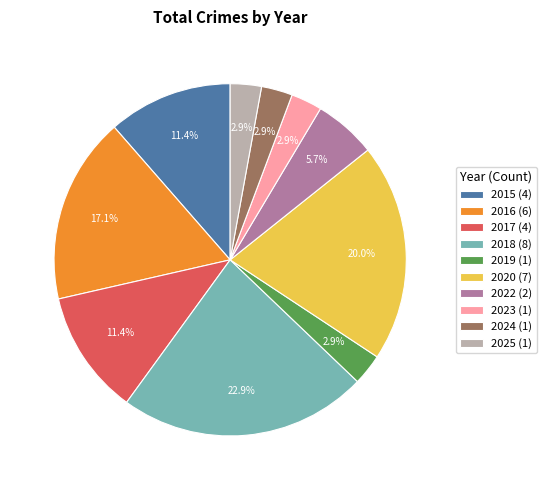

What is the ratio of the value at 2015 (4) to the value at 2022 (2)?

2.0